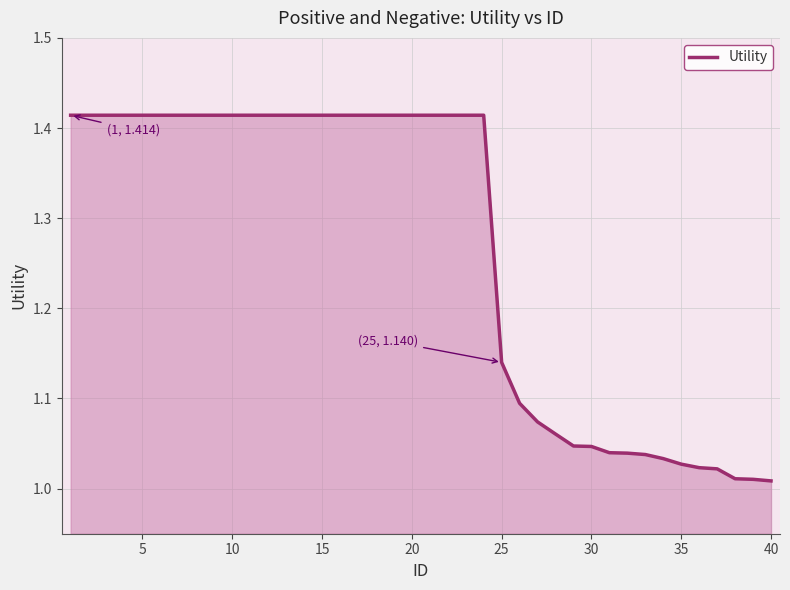

What is the difference between the maximum and minimum values?

0.4